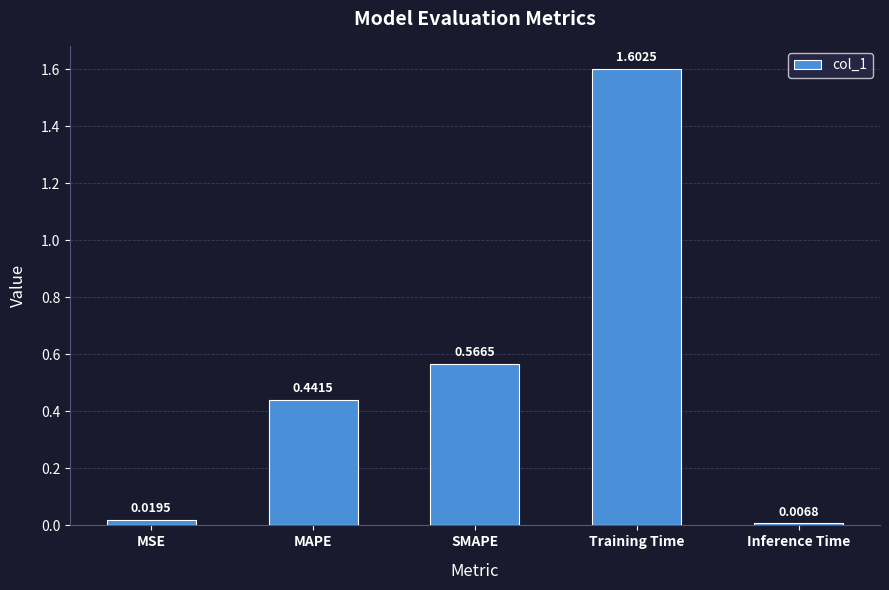

What is the average value?

0.5